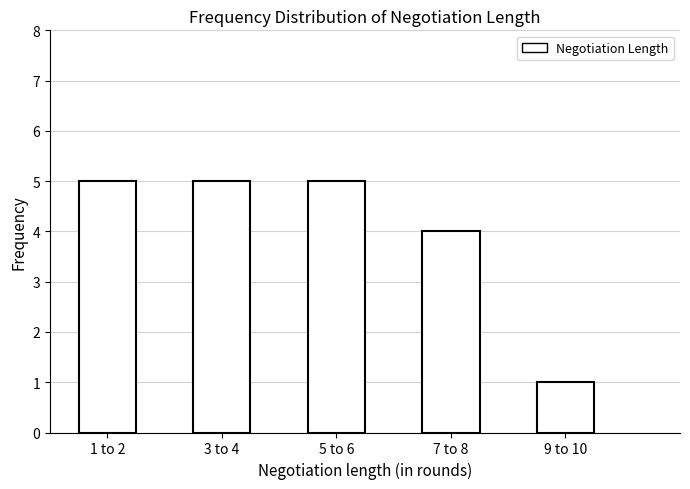

Reading left to right, transcribe all the data shown in this chart.

5	5	5	4	1